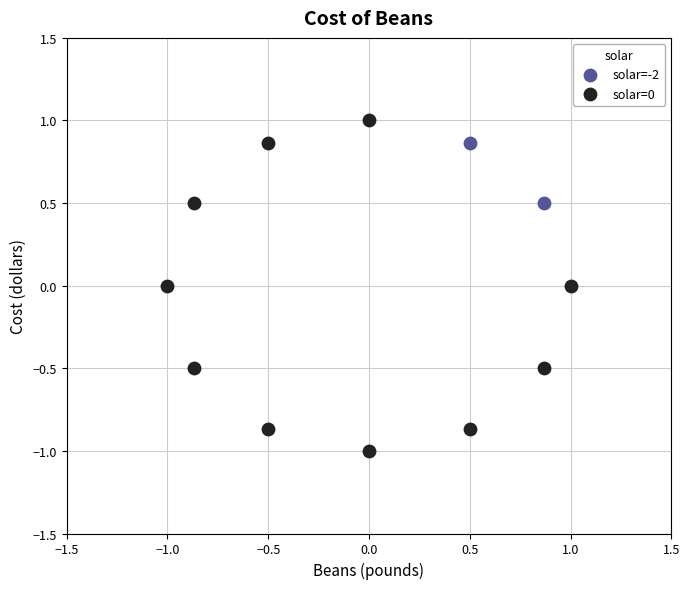

What are all the series names shown in the legend?

solar=-2, solar=0